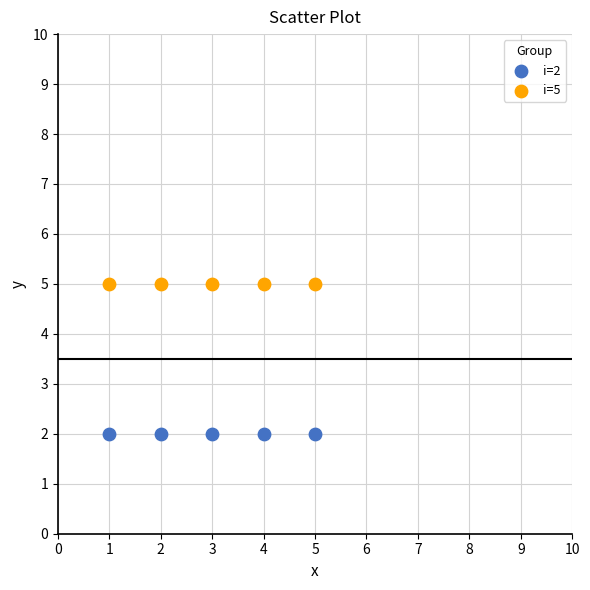

What are all the series names shown in the legend?

i=2, i=5